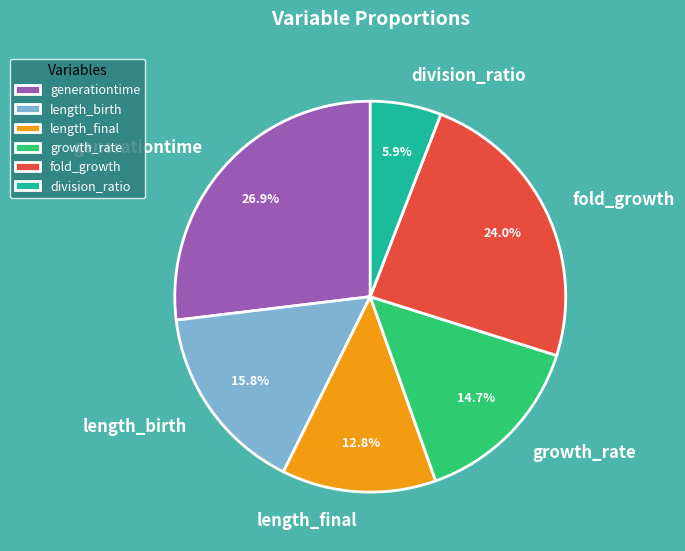

What portion of the pie excludes length_final?

87.2%